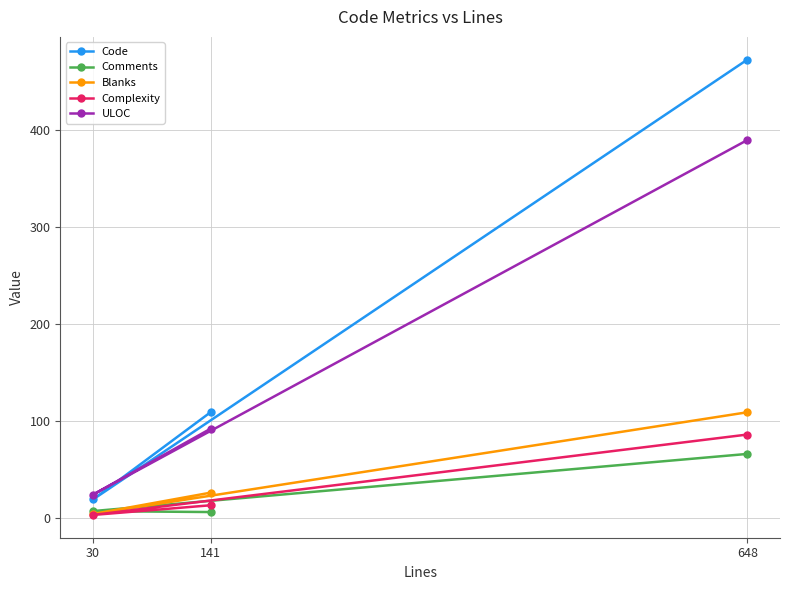

Which series has the largest total across all categories?

Code